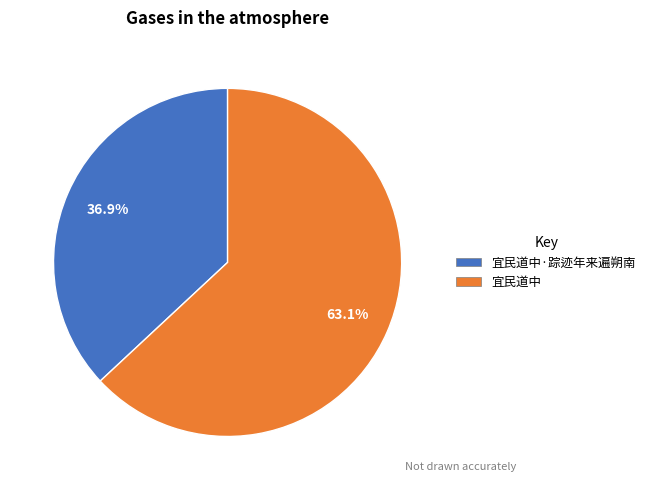

Is there any slice that represents more than half of the pie?

Yes